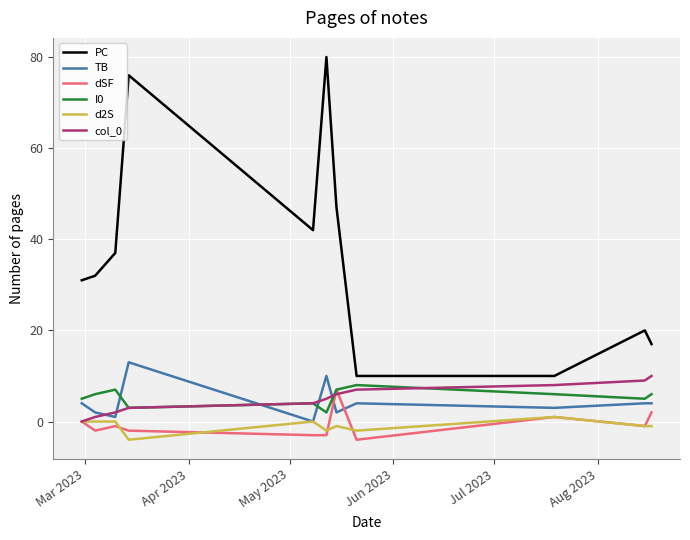

What is the minimum value shown in the chart?

-4